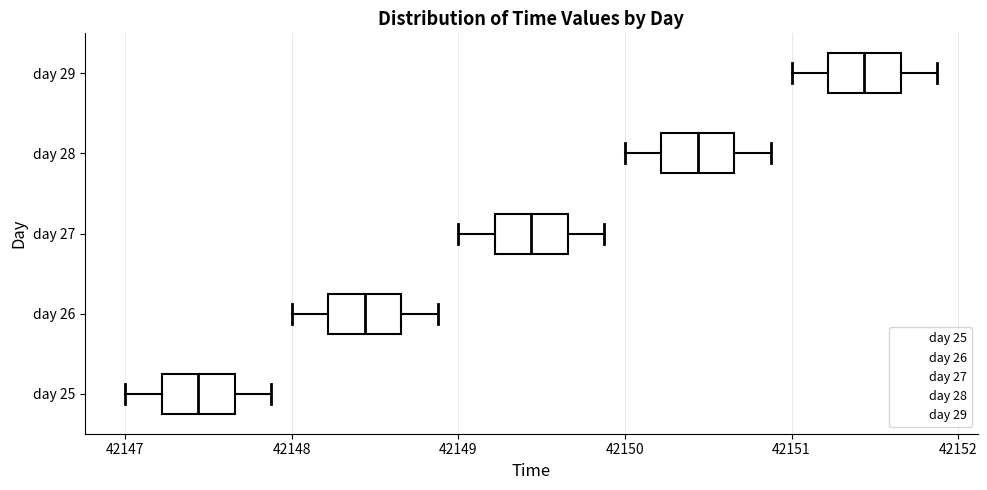

Where does the median line of the box for day 25 sit on the x-axis? The values are not printed on the chart, so give them approximately, as read against the axis.

42147.4